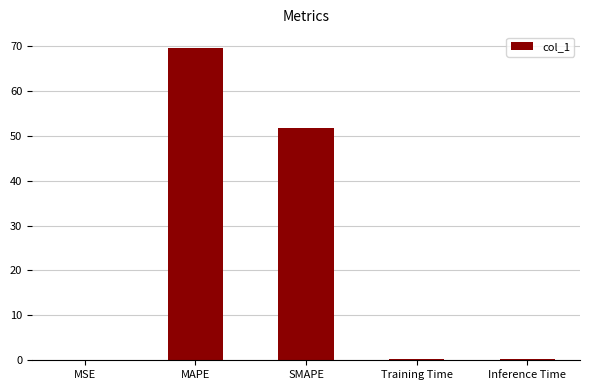

Are the bars horizontal?

No